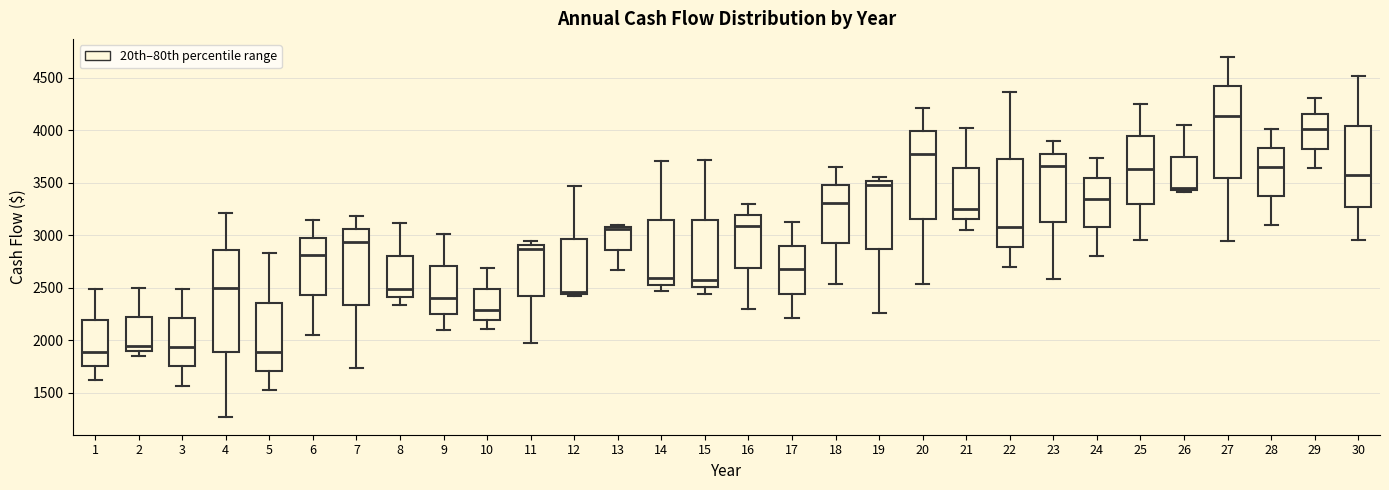

Comparing the boxes themselves (not the whiskers), which one is the tallest?

4